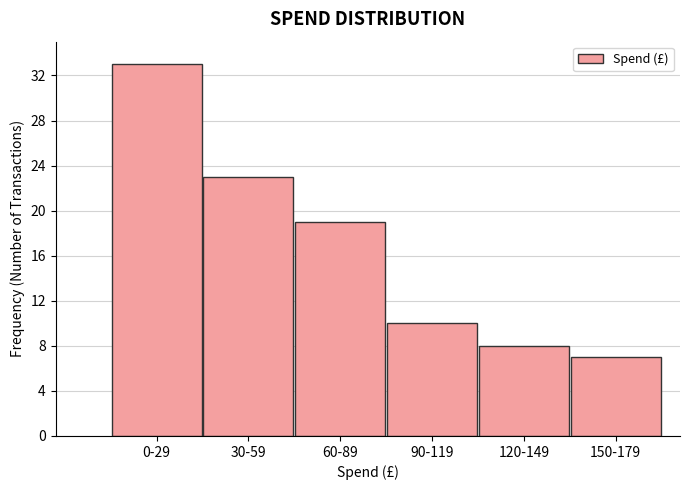

Reading left to right, what are all the values shown in this chart?

33	23	19	10	8	7